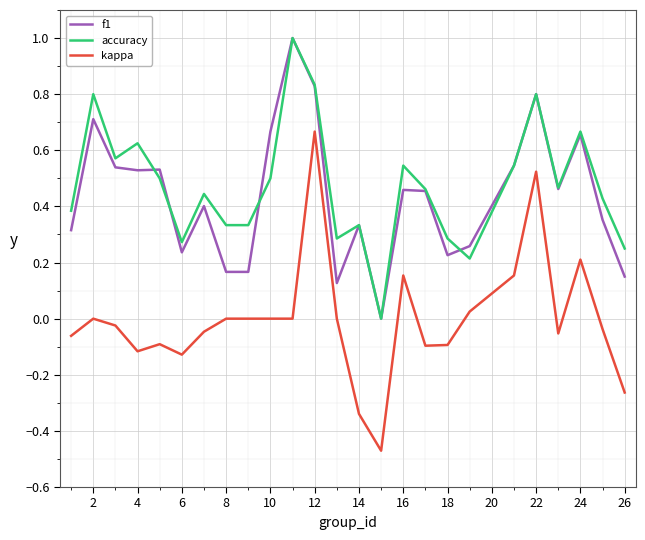

Is this an area chart (filled region under the line)?

No